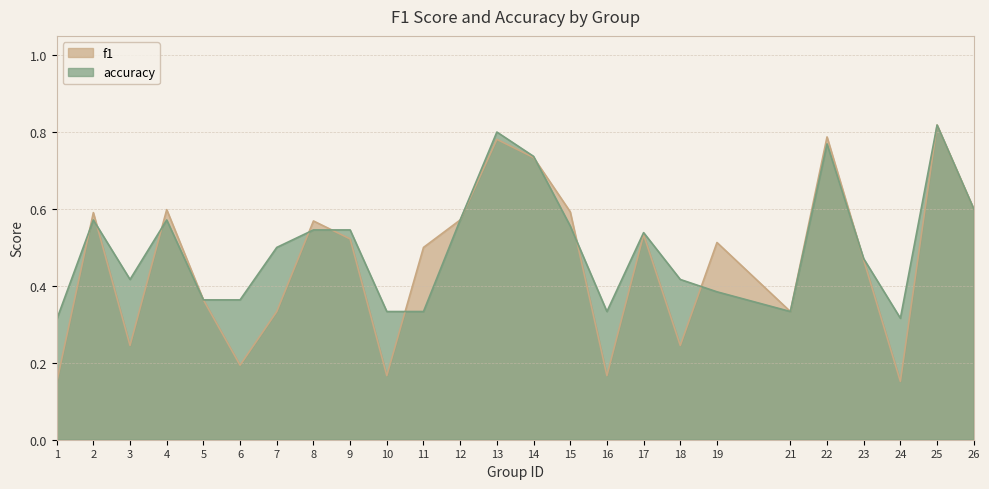

At how many categories does at least one series exceed 0?

25